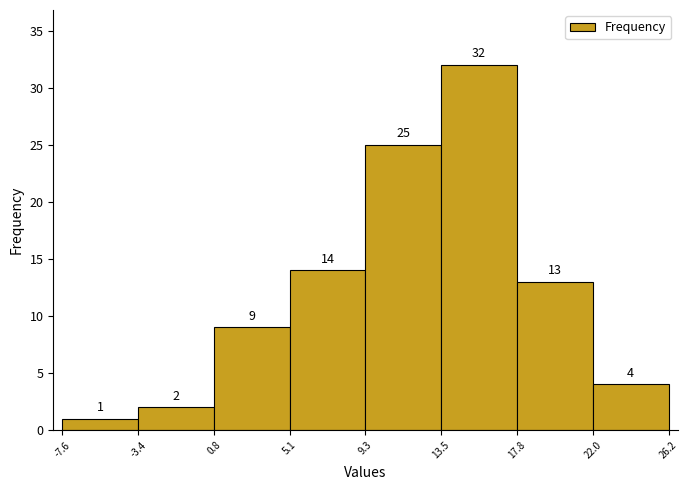

Reading left to right, list every bar in this chart as the range it spans on the x-axis followed by its height.

-7.6 to -3.4: 1
-3.4 to 0.8: 2
0.8 to 5.1: 9
5.1 to 9.3: 14
9.3 to 13.5: 25
13.5 to 17.8: 32
17.8 to 22.0: 13
22.0 to 26.2: 4